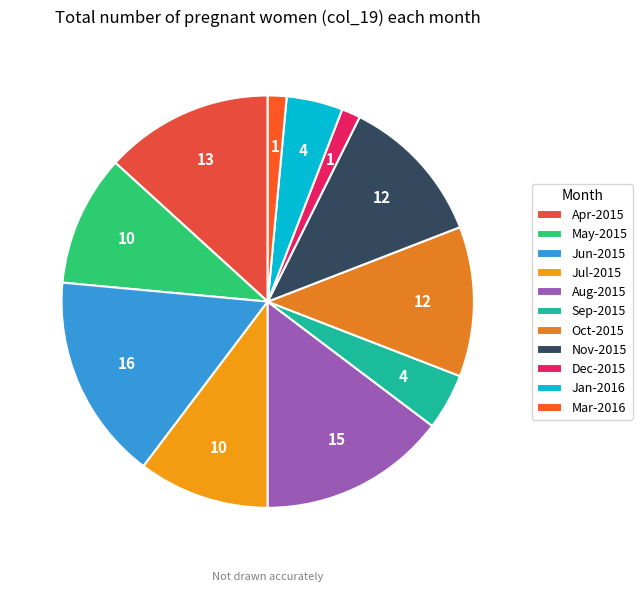

The Oct-2015 slice represents 12% of the pie. True or false?

True